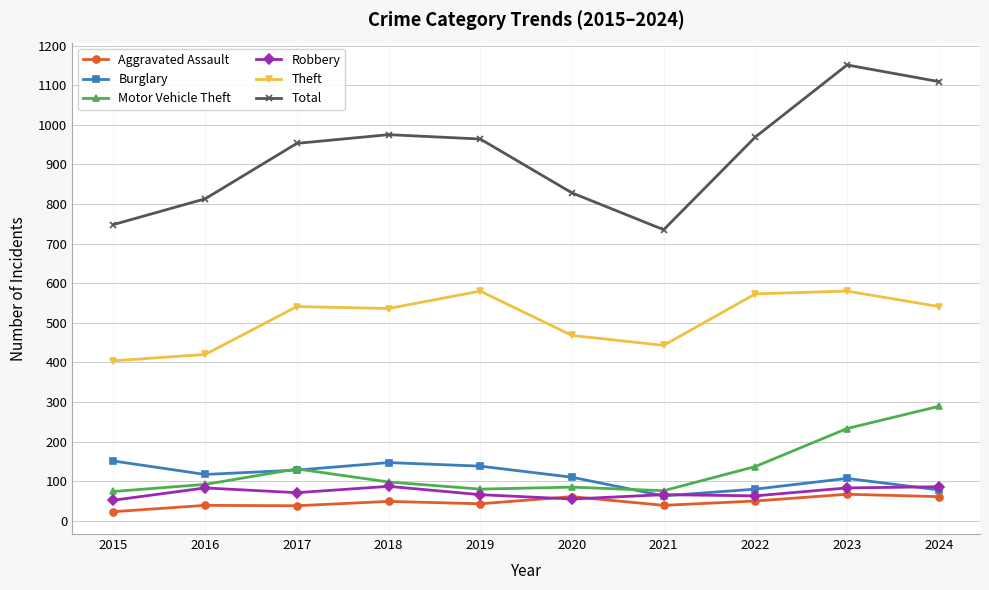

Between 2021 and 2024, which series saw the biggest shift?

Total